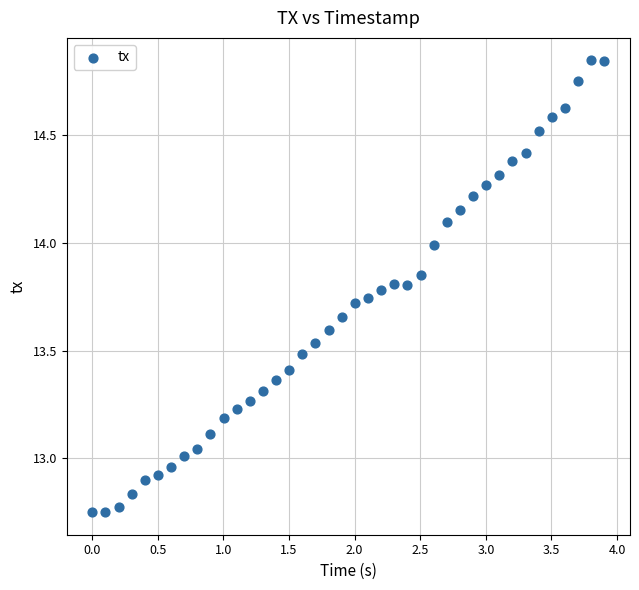

What is the range of X values (max minus min)?

3.9